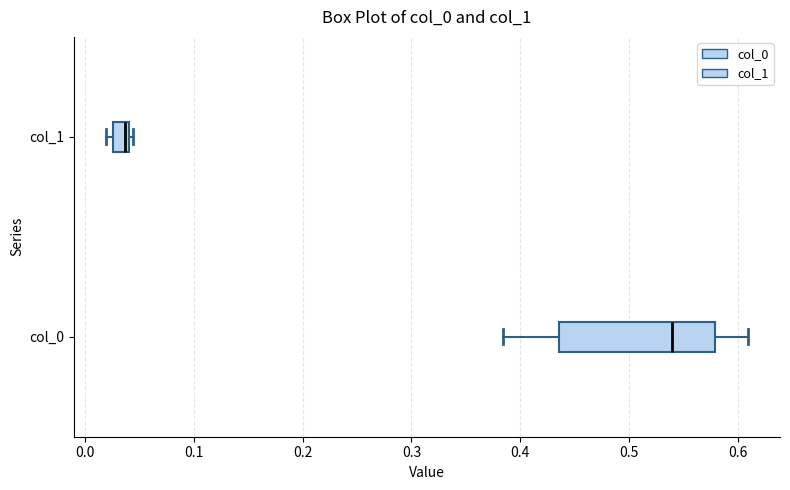

Which box is the widest, from its left edge to its right edge?

col_0